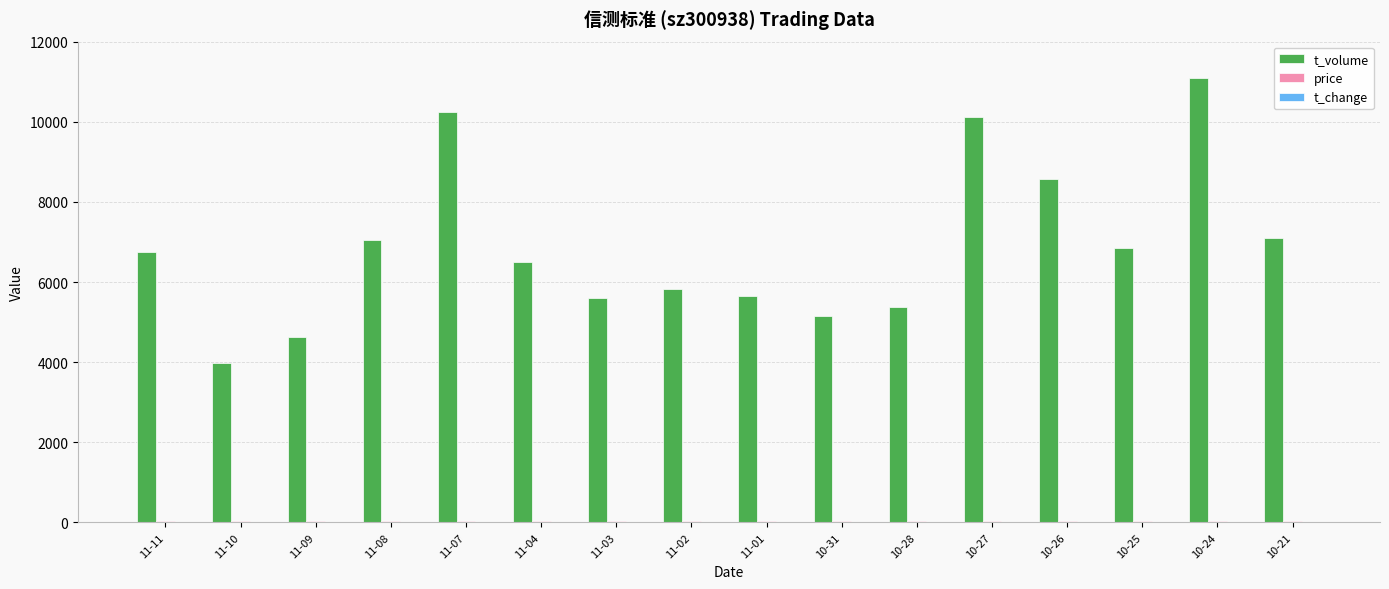

Which series changed the most between 11-08 and 11-02?

t_volume